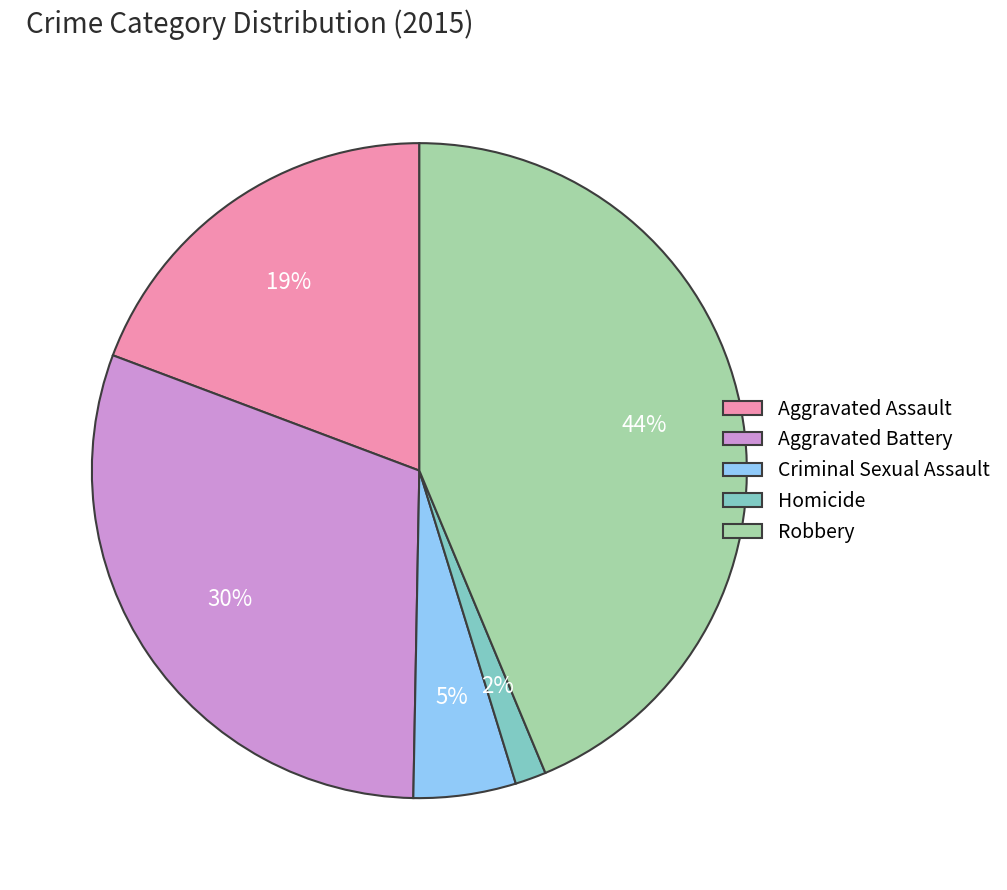

True or false: Robbery accounts for 44% of the total.

True